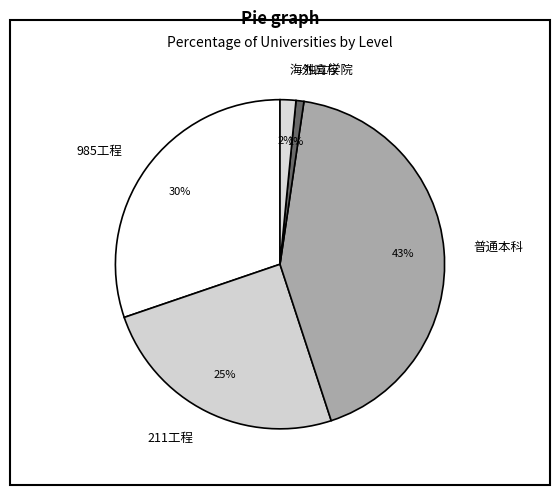

To the nearest percent, what is the average slice percentage?

20%